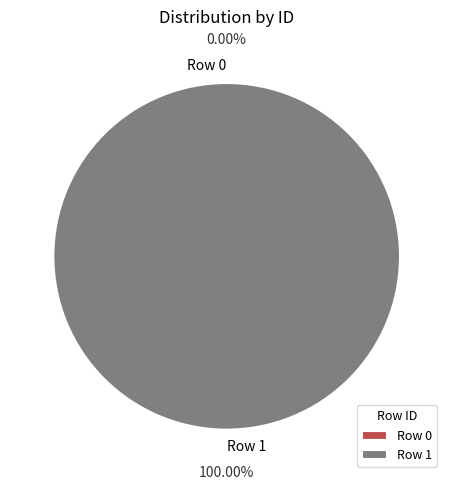

To the nearest percent, what portion does Row 1 represent?

100%